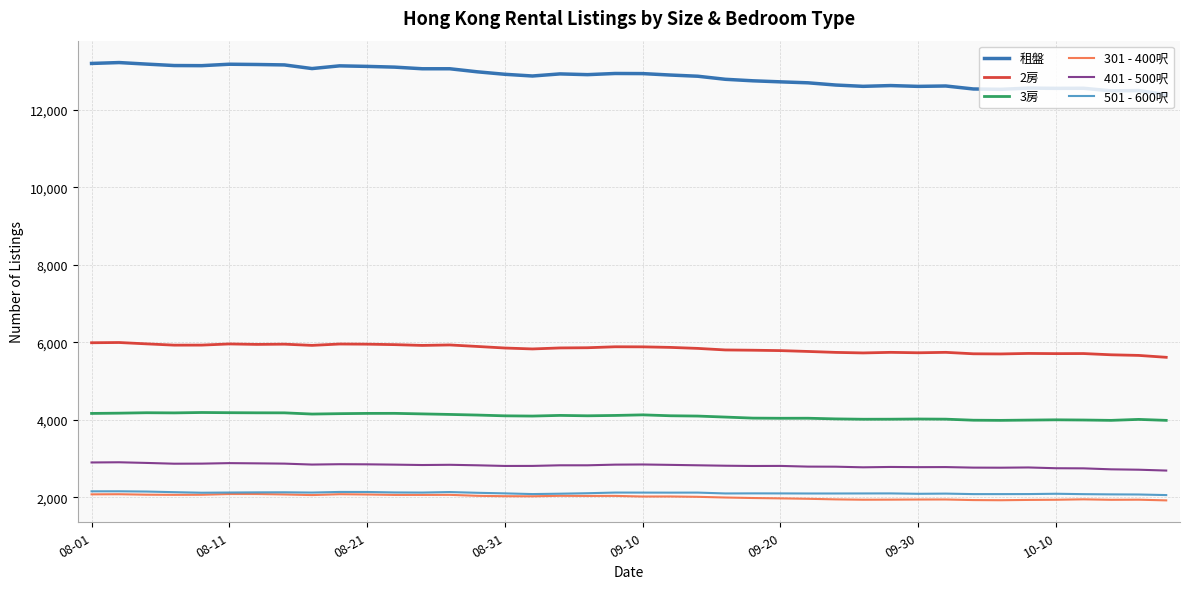

How many lines are shown in the chart?

6